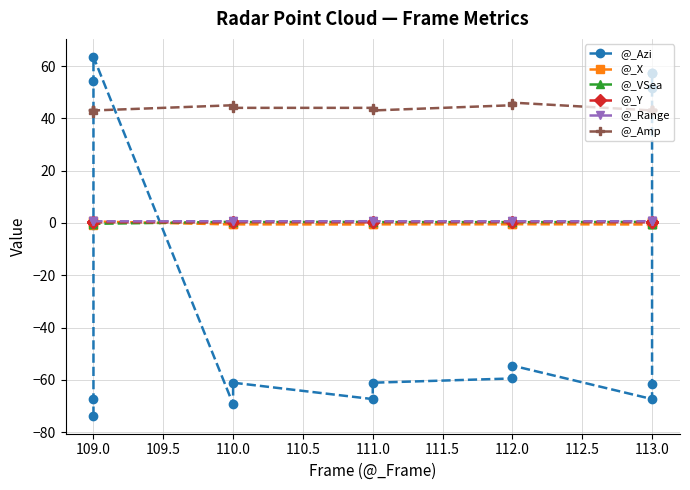

True or false: @_X has more than 0 points higher than both neighbors.

True